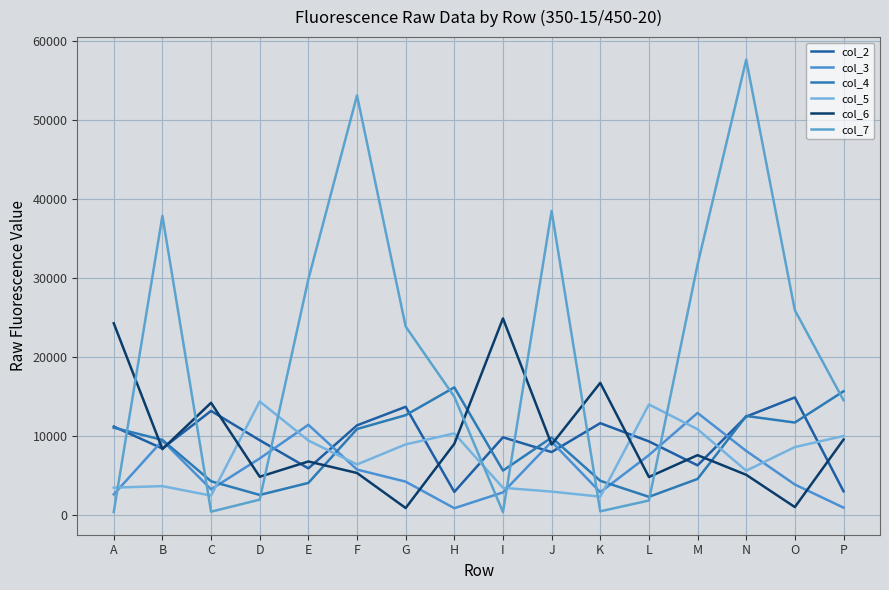

How many times do col_7 and col_5 cross each other?

7